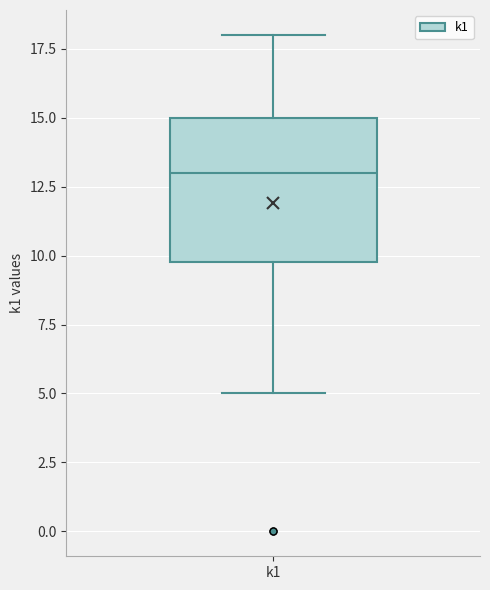

Where does the median line of the box for k1 sit on the y-axis? The values are not printed on the chart, so give them approximately, as read against the axis.

13